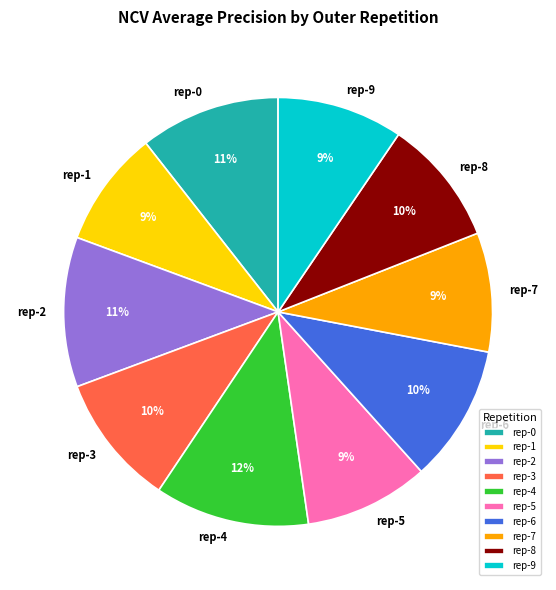

To the nearest percent, what portion does rep-7 represent?

9%